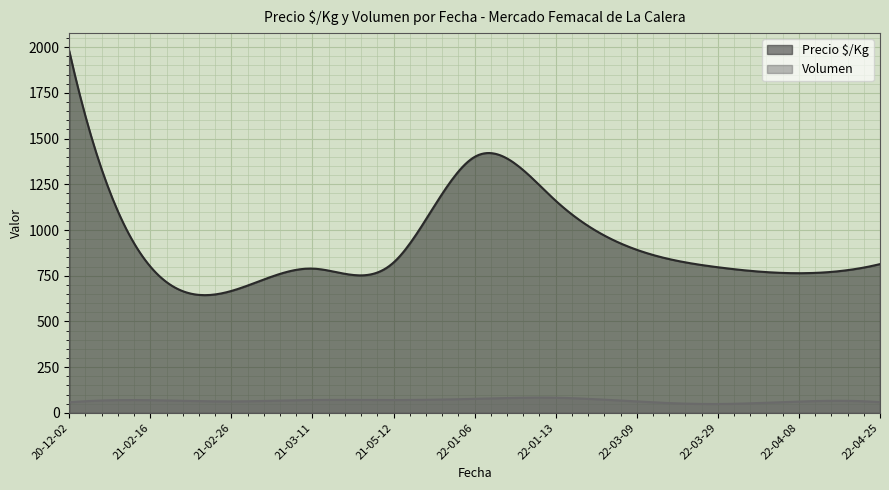

At which label does Precio $/Kg reach its peak?

20-12-02